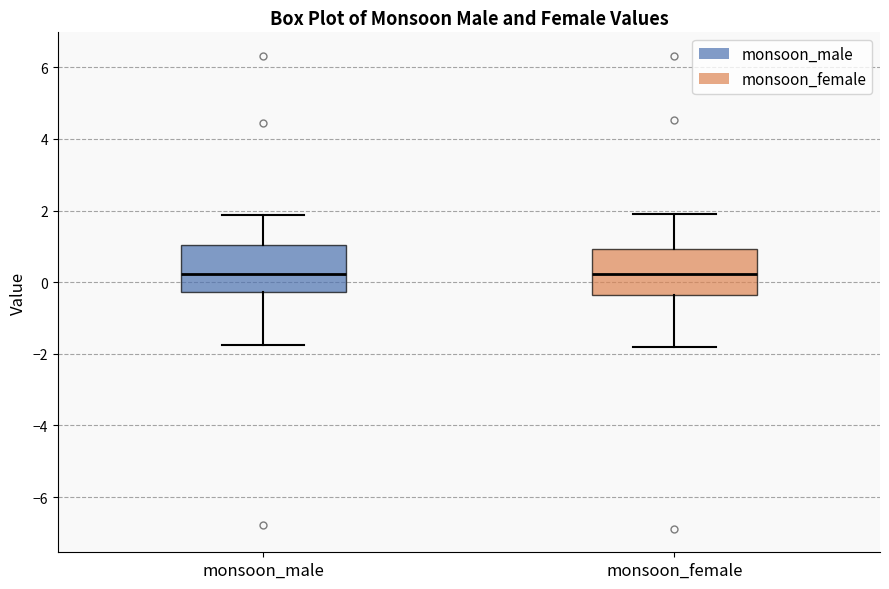

Reading left to right, transcribe this box plot: for each box, give where its median line is, the range the box spans, and where its two whiskers end, as read against the y-axis. The values are not printed on the chart, so give them approximately, as read against the axis.

monsoon_male: median 0.2, box -0.2 to 1.0, whiskers -1.8 to 1.8
monsoon_female: median 0.2, box -0.4 to 1.0, whiskers -1.8 to 2.0